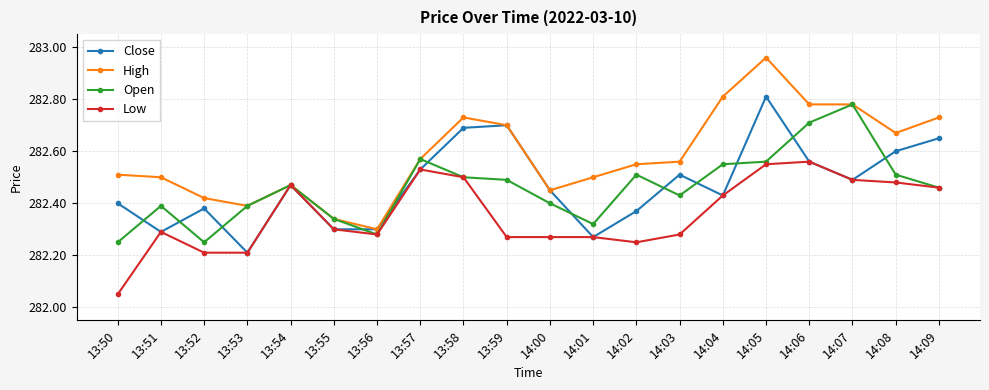

Which series has the largest range (max minus min)?

High